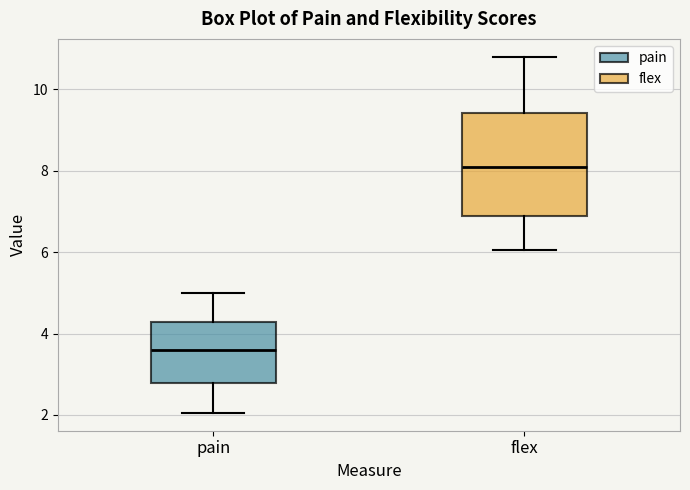

Where is the lower edge of the box for flex on the y-axis? The values are not printed on the chart, so give them approximately, as read against the axis.

6.8